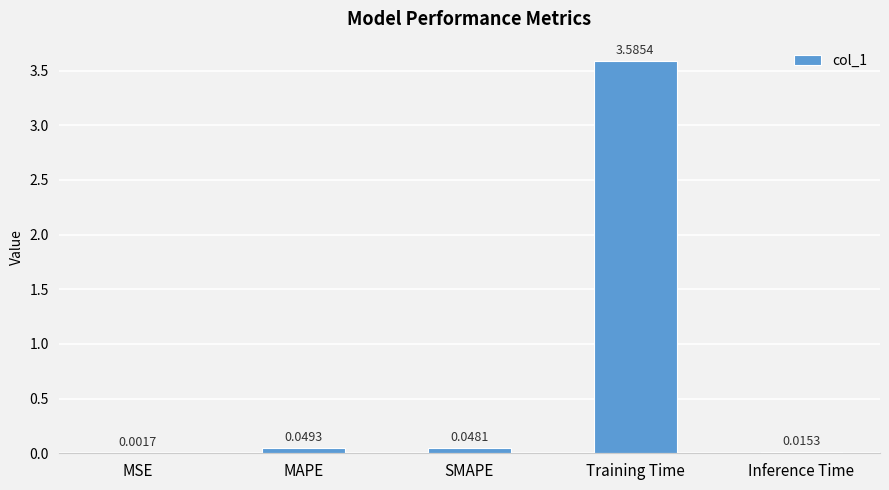

At which category does the chart reach its peak across all series?

Training Time